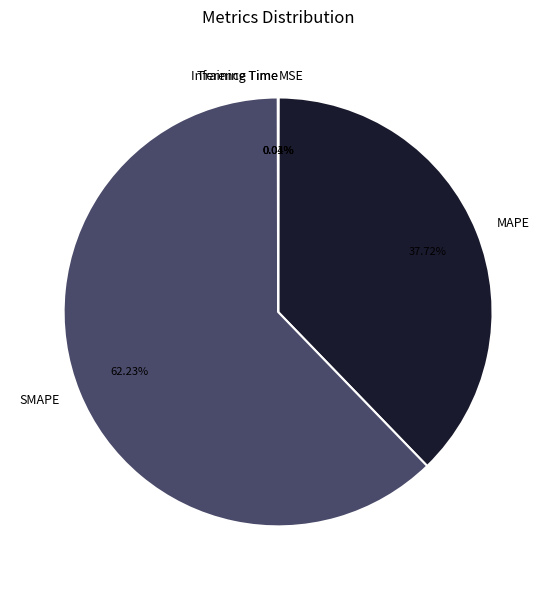

Which category has the biggest portion of the pie?

SMAPE